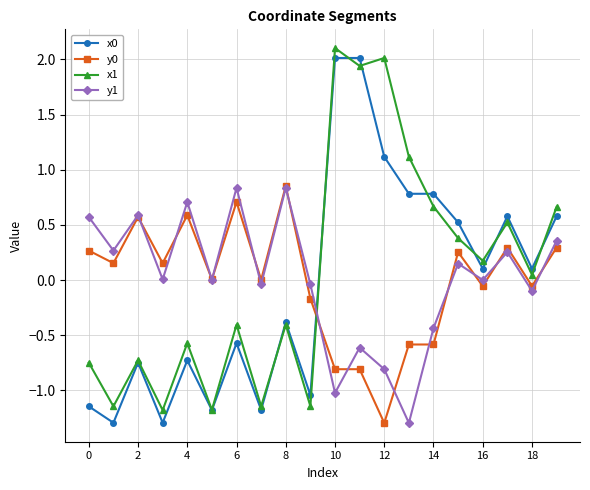

True or false: x0 has more than 0 interior local peaks.

True